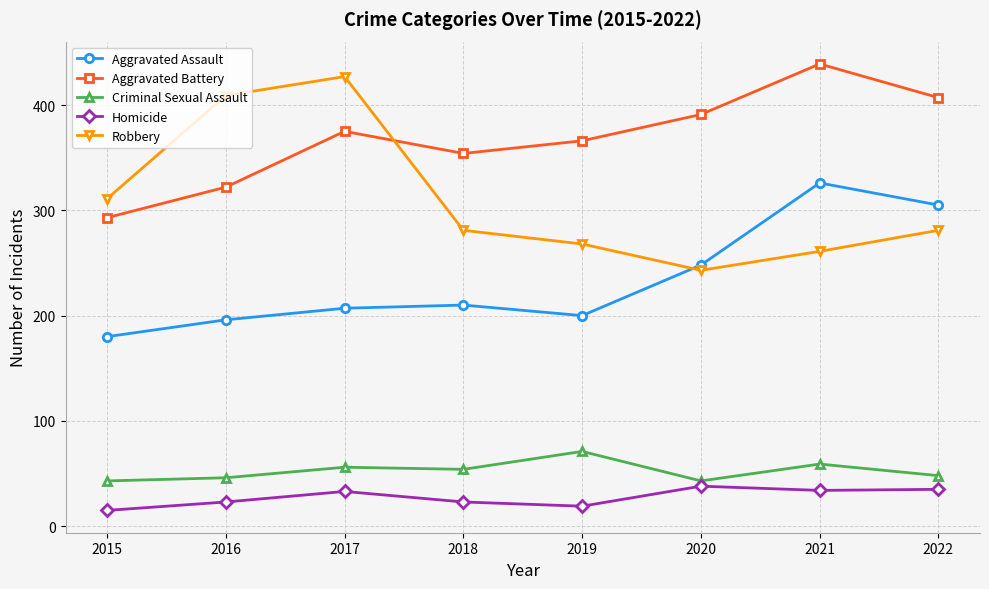

Where is the first local maximum for Homicide?

2017